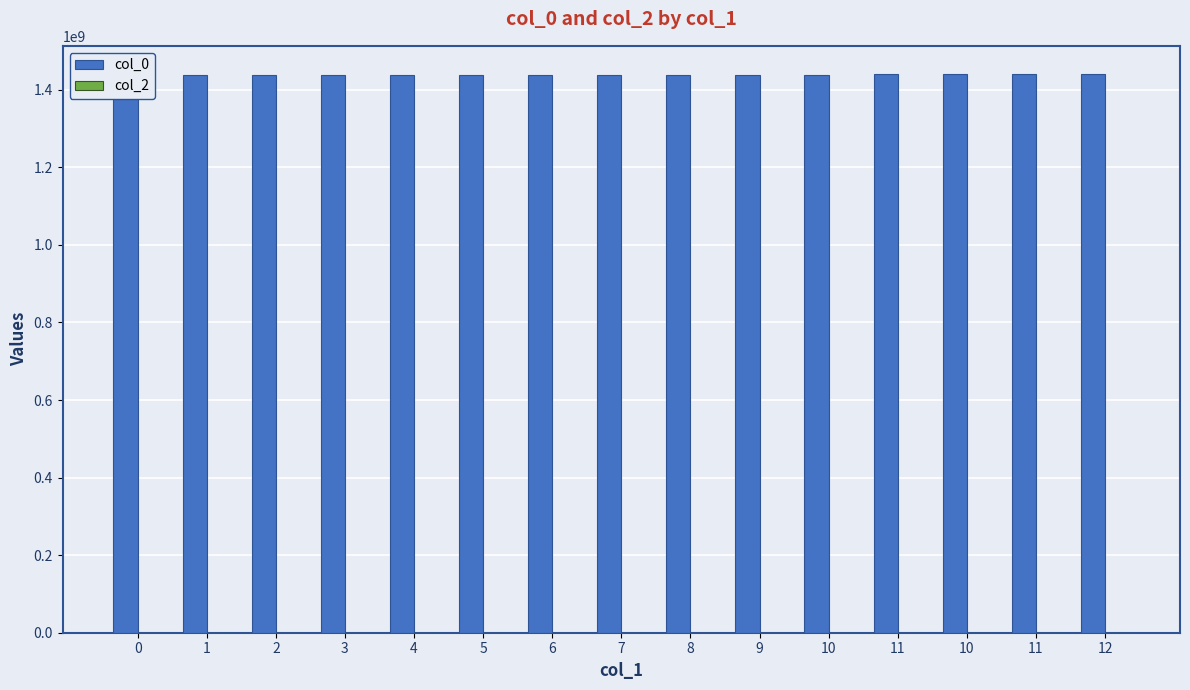

Which series has the largest total across all categories?

col_0